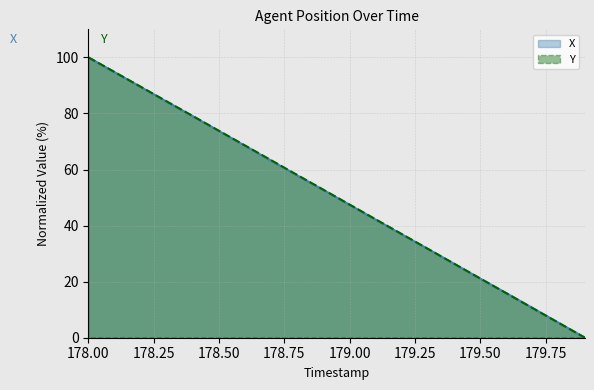

At which category does the chart reach its peak across all series?

178.00